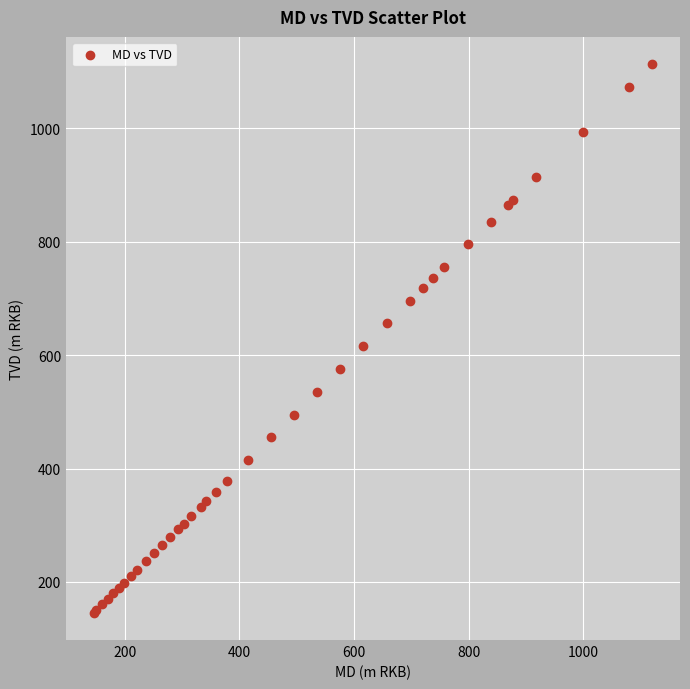

What Y value in the scatter plot is closest to 629?

616.0